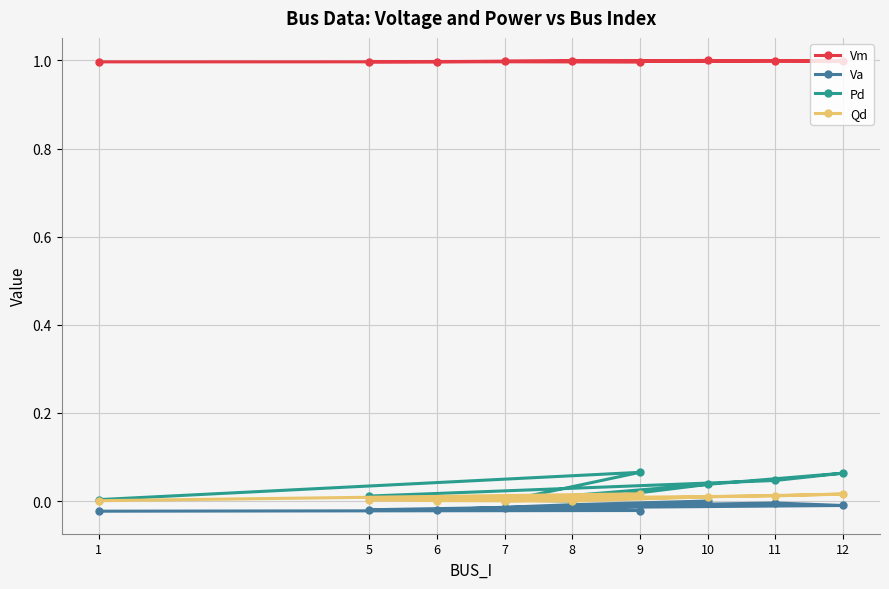

Which series has the largest total across all categories?

Vm